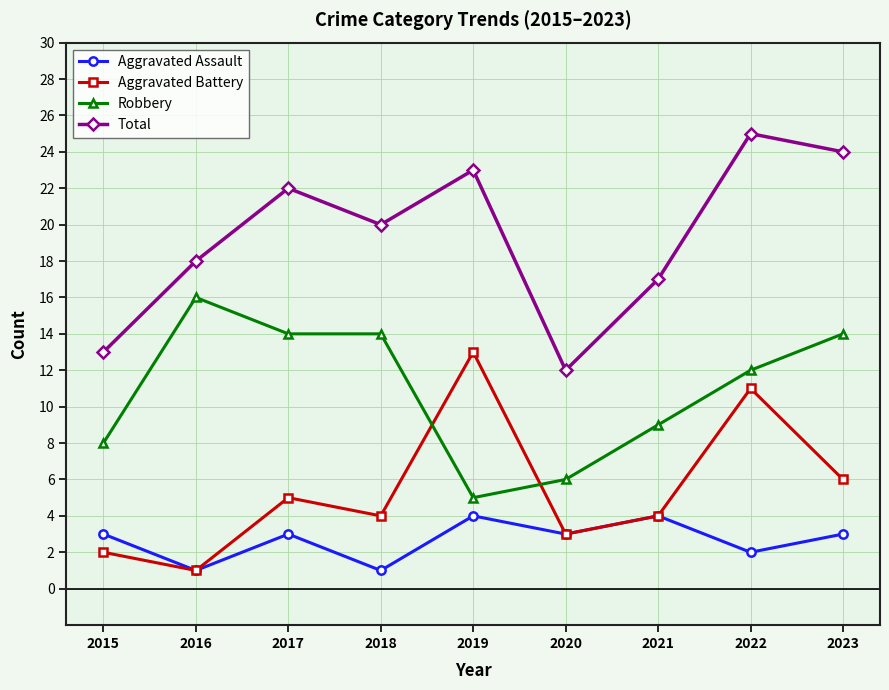

What is the spread (max minus min) of values at 2022?

23